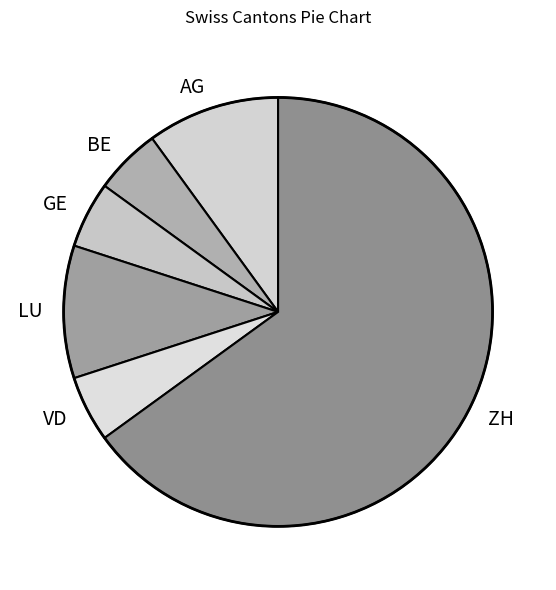

How many slices are in this pie chart?

6